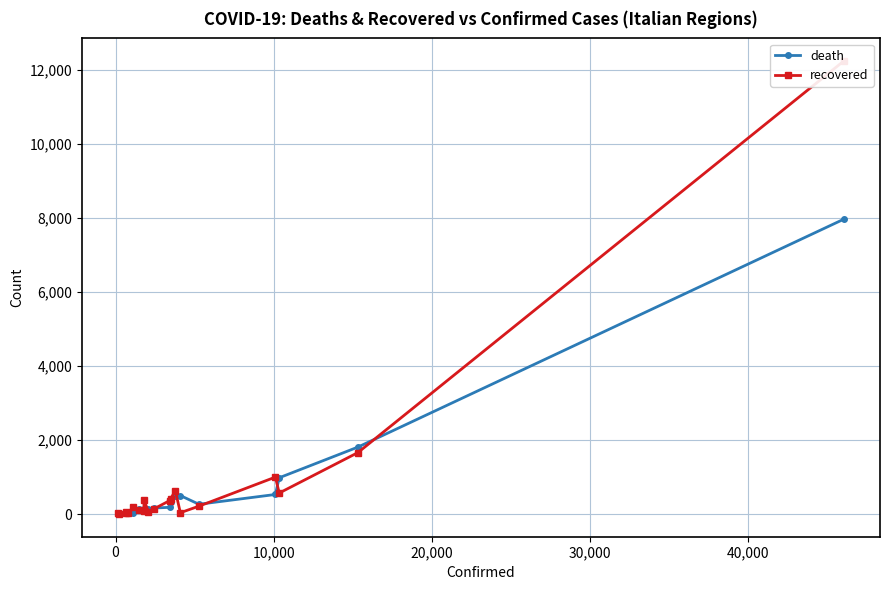

How many times do recovered and death cross each other?

10